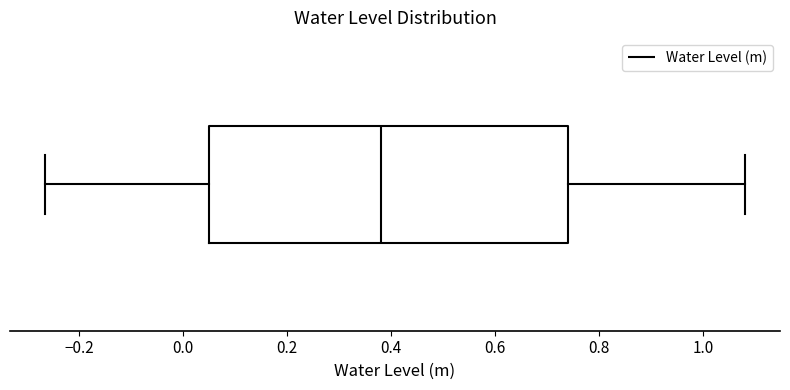

Read this box plot against the x-axis: the position of the median line, the range covered by the box, and the ends of both whiskers. The values are not printed on the chart, so give them approximately, as read against the axis.

median 0.38, box 0.06 to 0.74, whiskers -0.26 to 1.08